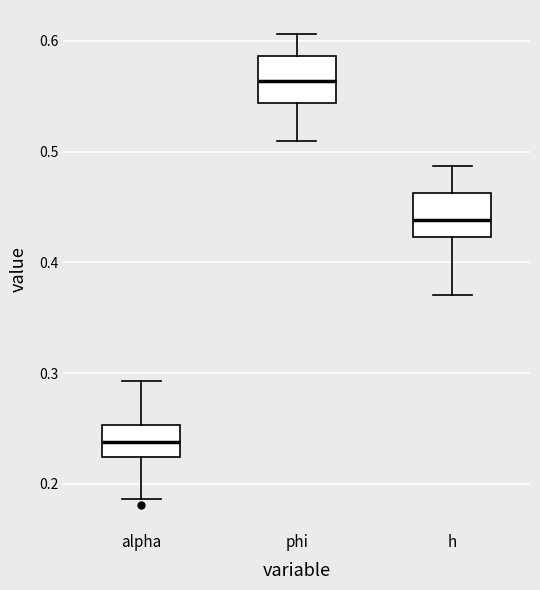

Reading left to right, read every box against the y-axis: the position of its median line, the range the box covers, and the ends of its whiskers. The values are not printed on the chart, so give them approximately, as read against the axis.

alpha: median 0.24, box 0.22 to 0.25, whiskers 0.19 to 0.29
phi: median 0.56, box 0.54 to 0.59, whiskers 0.51 to 0.61
h: median 0.44, box 0.42 to 0.46, whiskers 0.37 to 0.49